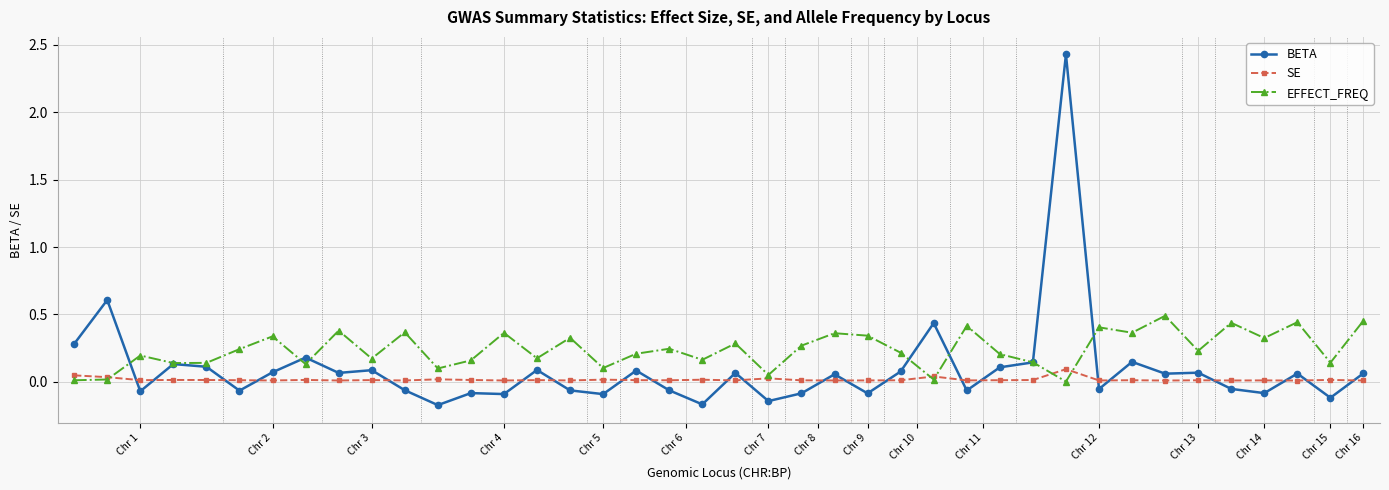

What are all the series names shown in the legend?

BETA, SE, EFFECT_FREQ